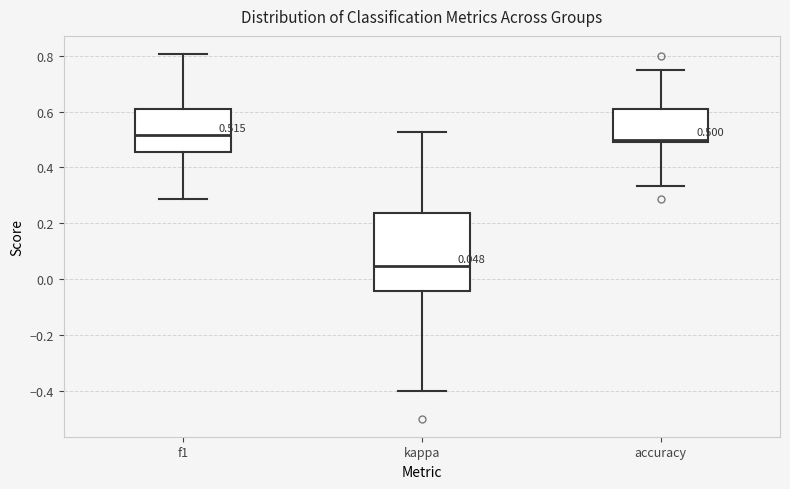

Which box's median line is the lowest?

kappa